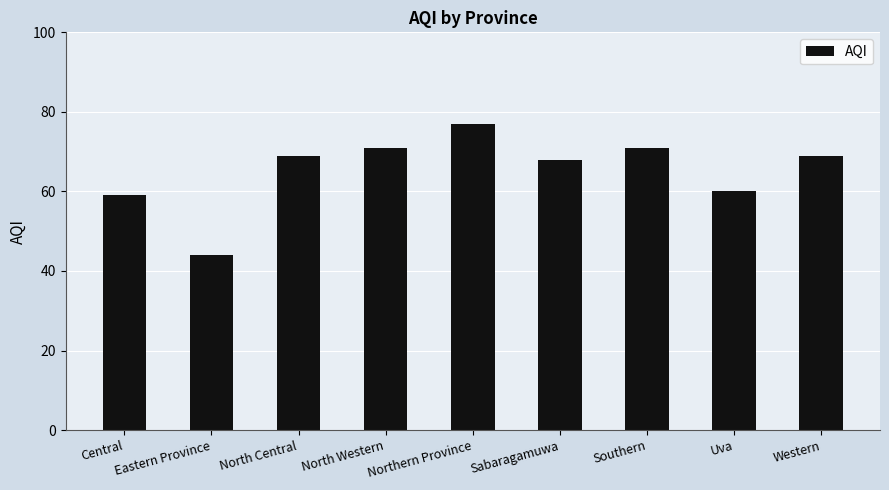

The chart shows a value of 71 at North Western. True or false?

True